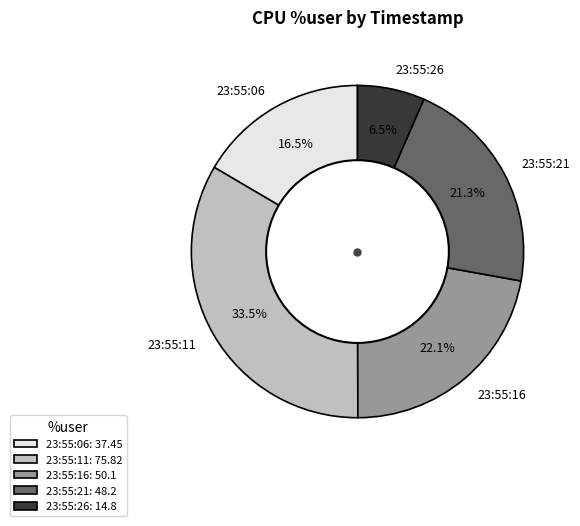

Count the number of slices in the pie.

5